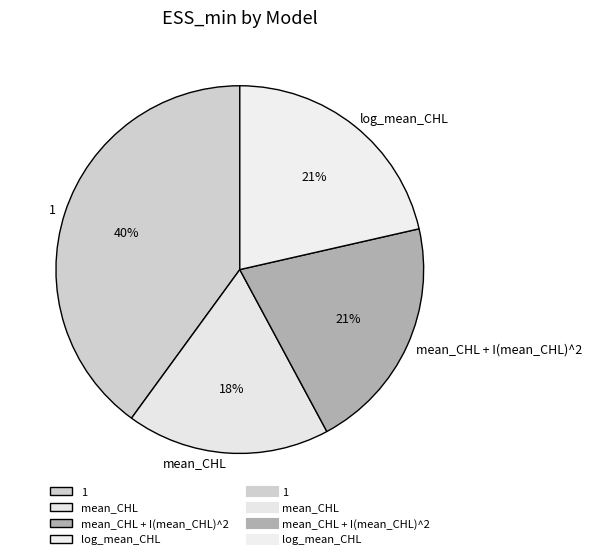

To the nearest percent, what is the average slice percentage?

25%